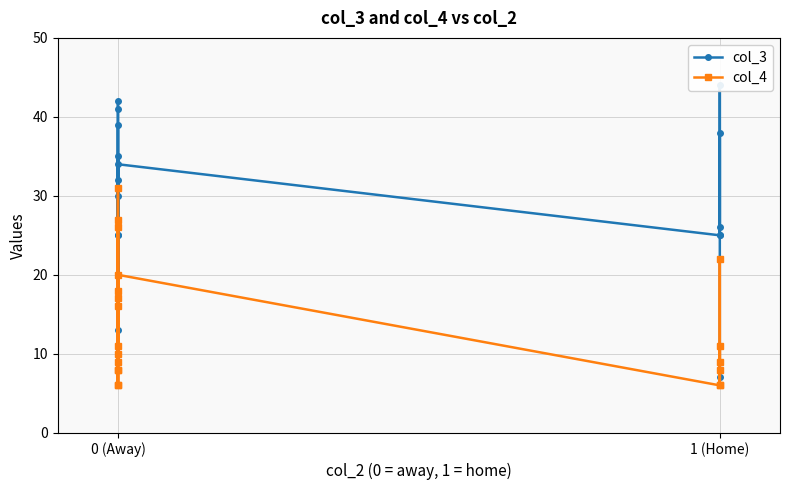

Which series has the widest spread of values?

col_3